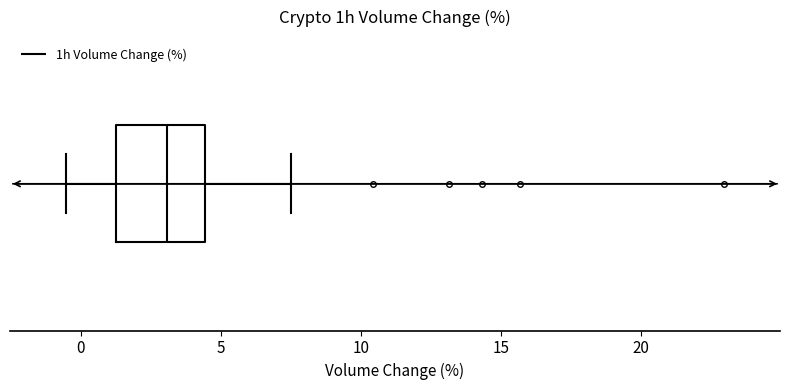

Where is the left edge of the box on the x-axis? The values are not printed on the chart, so give them approximately, as read against the axis.

1.5